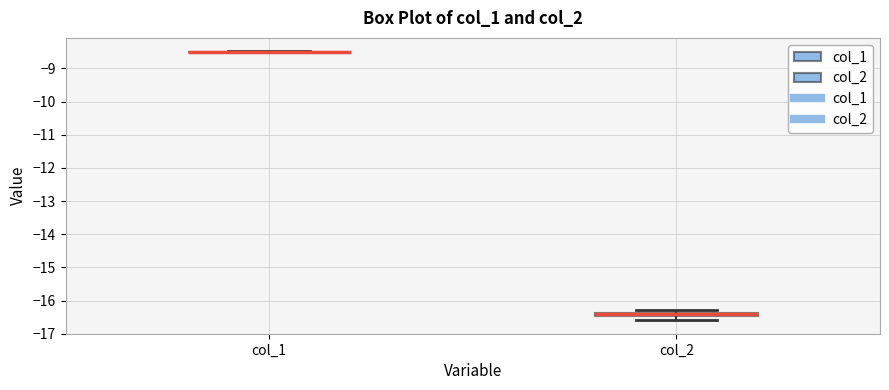

Where is the lower edge of the box for col_2 on the y-axis? The values are not printed on the chart, so give them approximately, as read against the axis.

-16.5